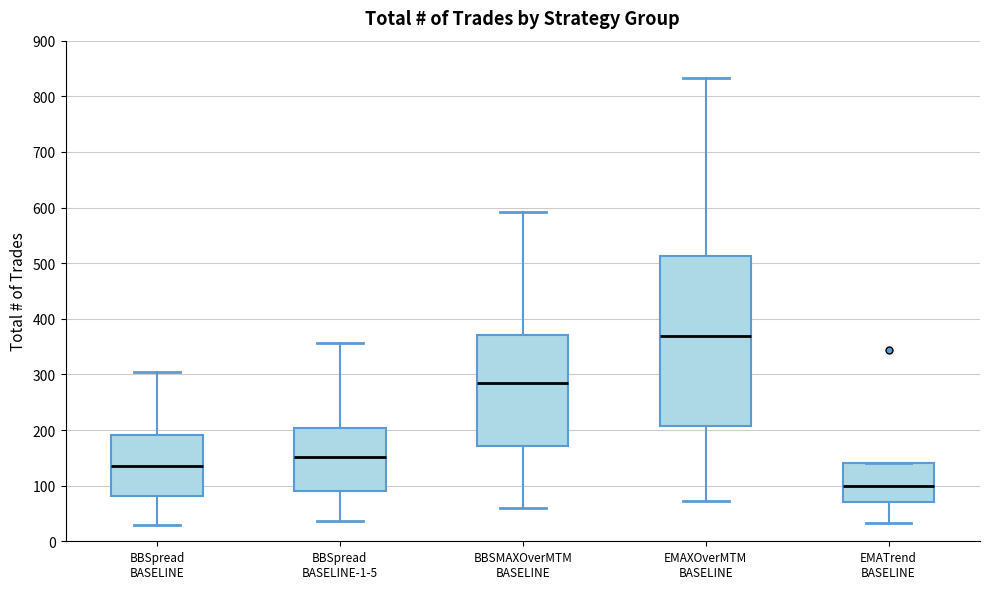

Where is the upper edge of the box for BBSMAXOverMTM BASELINE on the y-axis? The values are not printed on the chart, so give them approximately, as read against the axis.

370